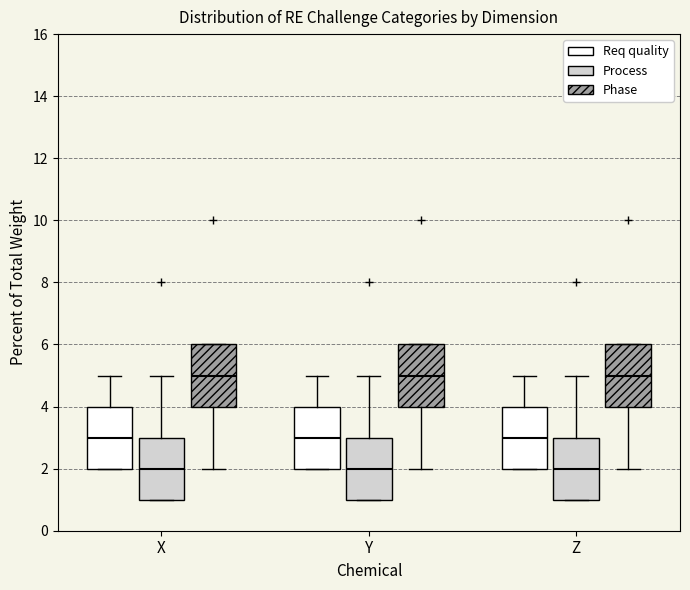

Reading left to right, read every box against the y-axis: the position of its median line, the range the box covers, and the ends of its whiskers. The values are not printed on the chart, so give them approximately, as read against the axis.

X (Req quality): median 3, box 2 to 4, whiskers 2 to 5
X (Process): median 2, box 1 to 3, whiskers 1 to 5
X (Phase): median 5, box 4 to 6, whiskers 2 to 6
Y (Req quality): median 3, box 2 to 4, whiskers 2 to 5
Y (Process): median 2, box 1 to 3, whiskers 1 to 5
Y (Phase): median 5, box 4 to 6, whiskers 2 to 6
Z (Req quality): median 3, box 2 to 4, whiskers 2 to 5
Z (Process): median 2, box 1 to 3, whiskers 1 to 5
Z (Phase): median 5, box 4 to 6, whiskers 2 to 6